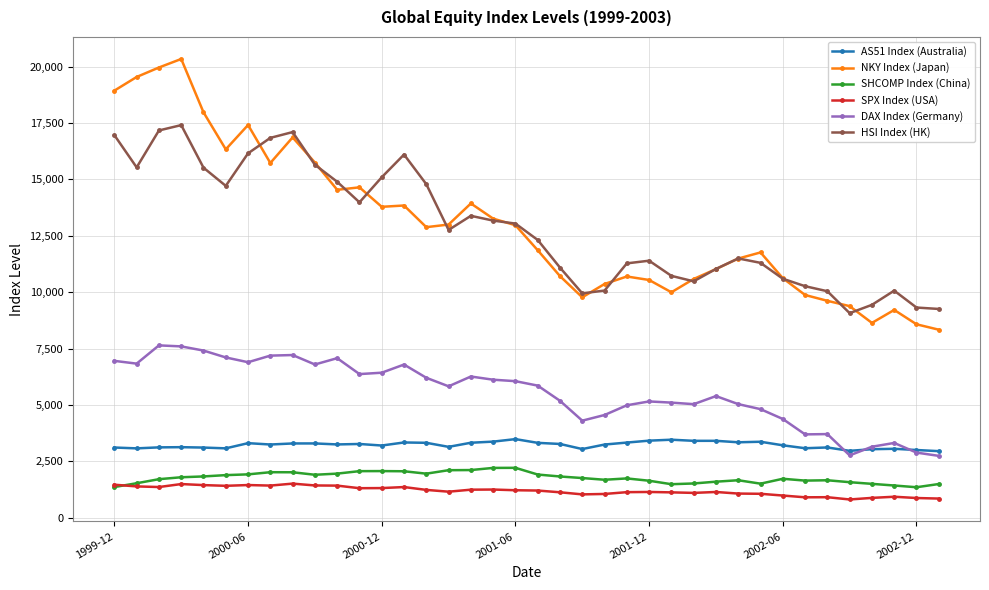

True or false: HSI Index (HK) has more than 1 interior local peaks.

True